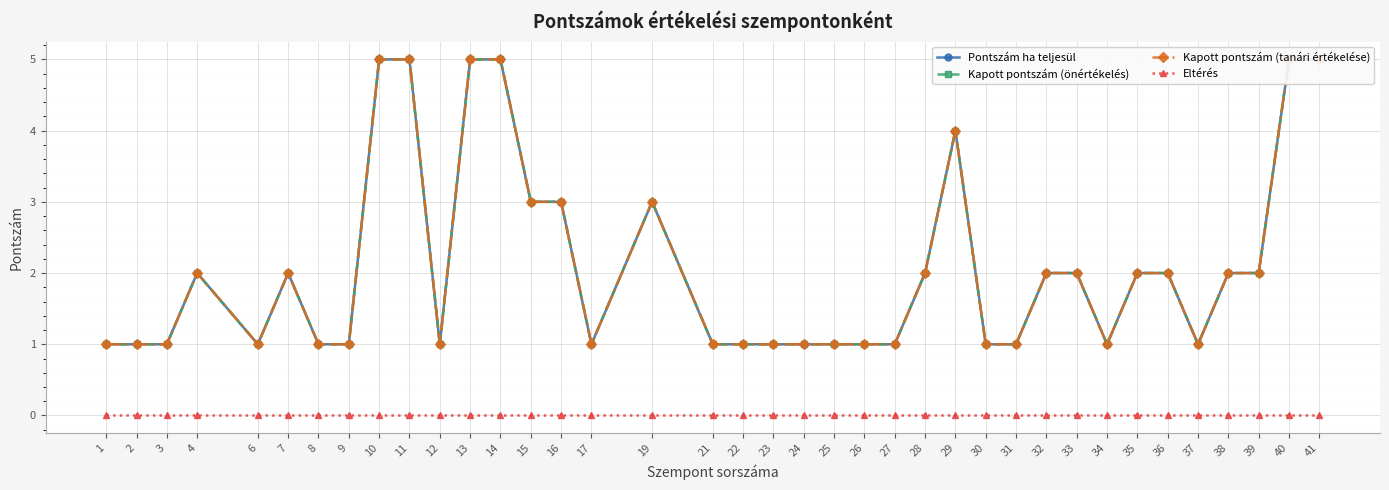

How many data points does each series have?

38